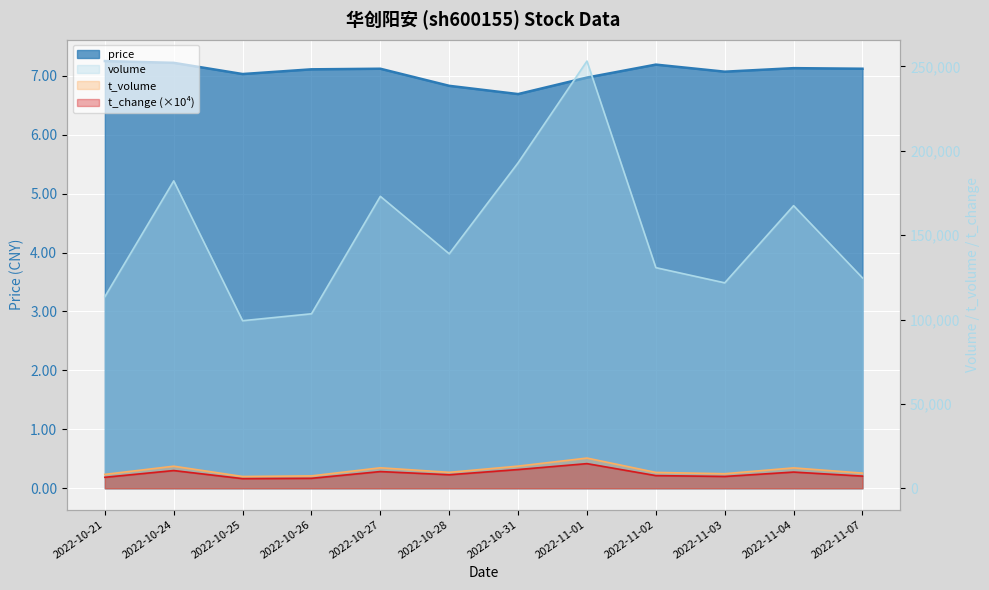

How many data points in t_change are above 8000?

5